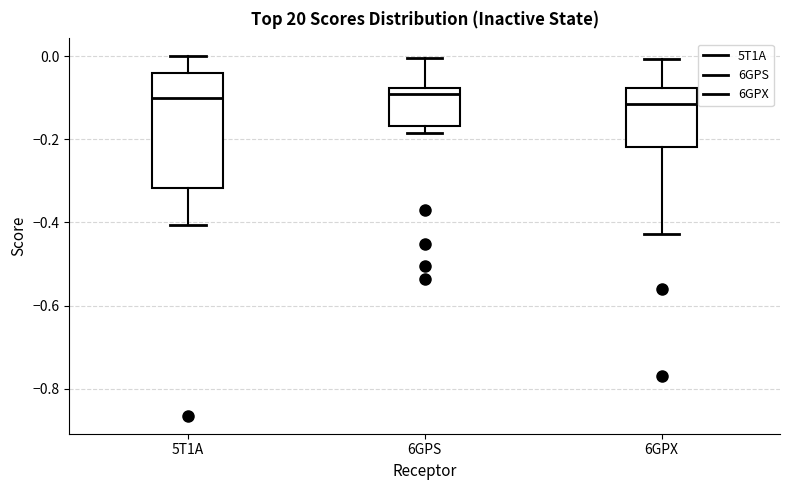

Where does the lower whisker of the box for 6GPX end on the y-axis? The values are not printed on the chart, so give them approximately, as read against the axis.

-0.42